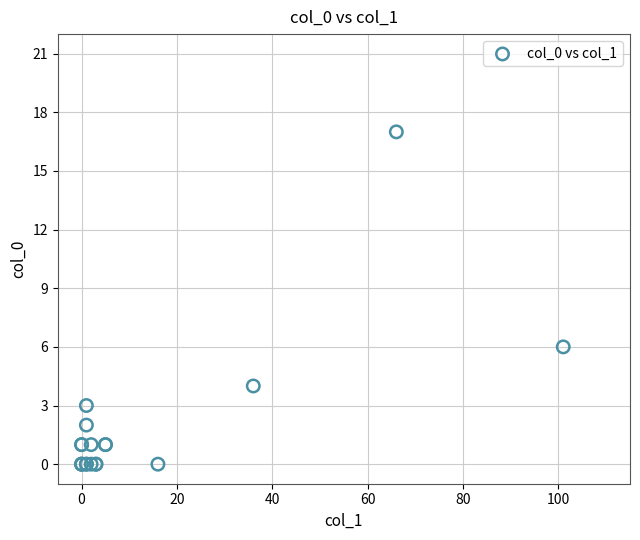

What Y value in the scatter plot is closest to 8?

6